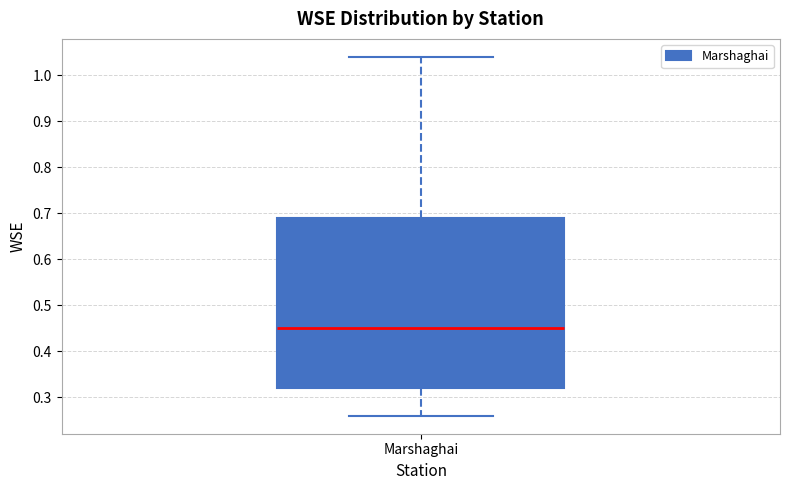

Transcribe this box plot: give where the median line is, the range the box spans, and where the two whiskers end, as read against the y-axis. The values are not printed on the chart, so give them approximately, as read against the axis.

median 0.45, box 0.32 to 0.69, whiskers 0.26 to 1.04